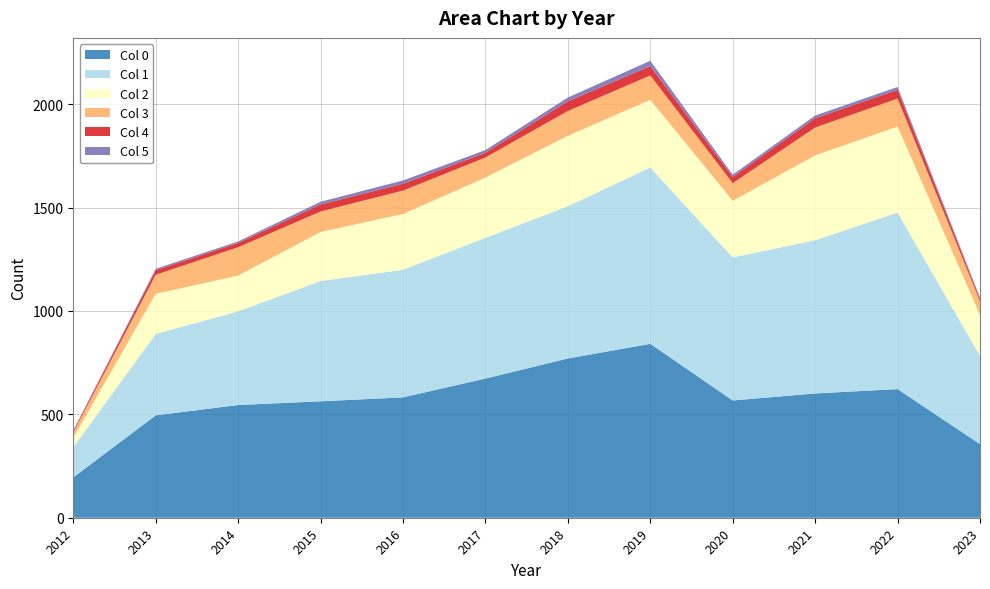

Reading left to right, transcribe all the data shown in this chart.

0: 2012=195	2013=495	2014=545	2015=563	2016=582	2017=673	2018=770	2019=841	2020=567	2021=601	2022=622	2023=356
1: 2012=146	2013=394	2014=453	2015=582	2016=617	2017=681	2018=736	2019=853	2020=692	2021=741	2022=854	2023=427
2: 2012=46	2013=194	2014=173	2015=237	2016=270	2017=291	2018=341	2019=327	2020=274	2021=410	2022=416	2023=198
3: 2012=25	2013=92	2014=137	2015=99	2016=113	2017=97	2018=120	2019=118	2020=85	2021=135	2022=135	2023=66
4: 2012=7	2013=22	2014=21	2015=34	2016=33	2017=23	2018=47	2019=45	2020=30	2021=45	2022=42	2023=11
5: 2012=3	2013=7	2014=7	2015=13	2016=16	2017=13	2018=18	2019=26	2020=11	2021=13	2022=14	2023=7